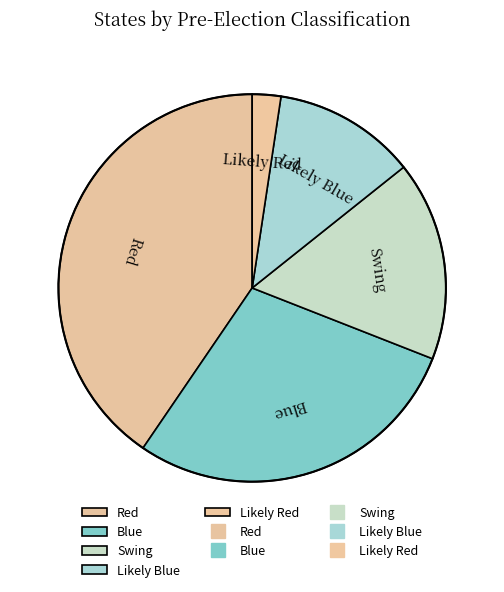

Which has a higher value, Swing or Blue?

Blue